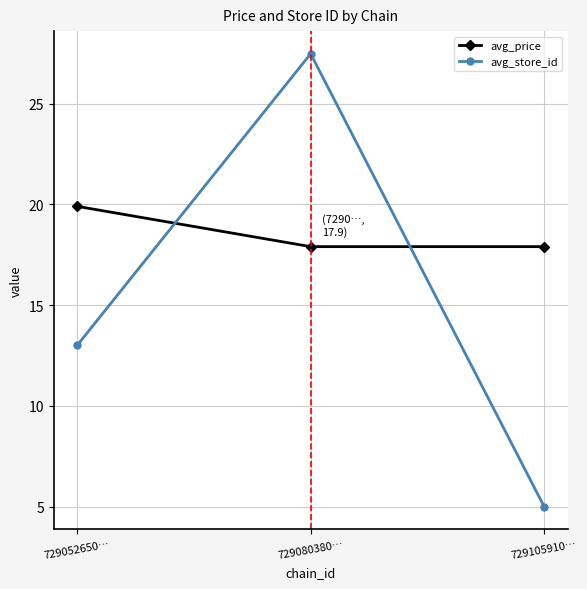

What is the difference between the maximum and second lowest values in the avg_store_id series?

14.5